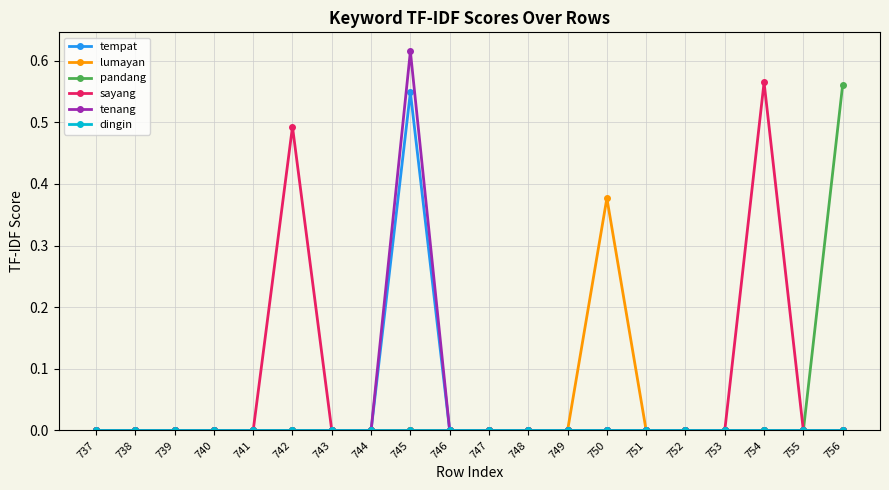

Does the chart display data point markers on the line(s)?

Yes